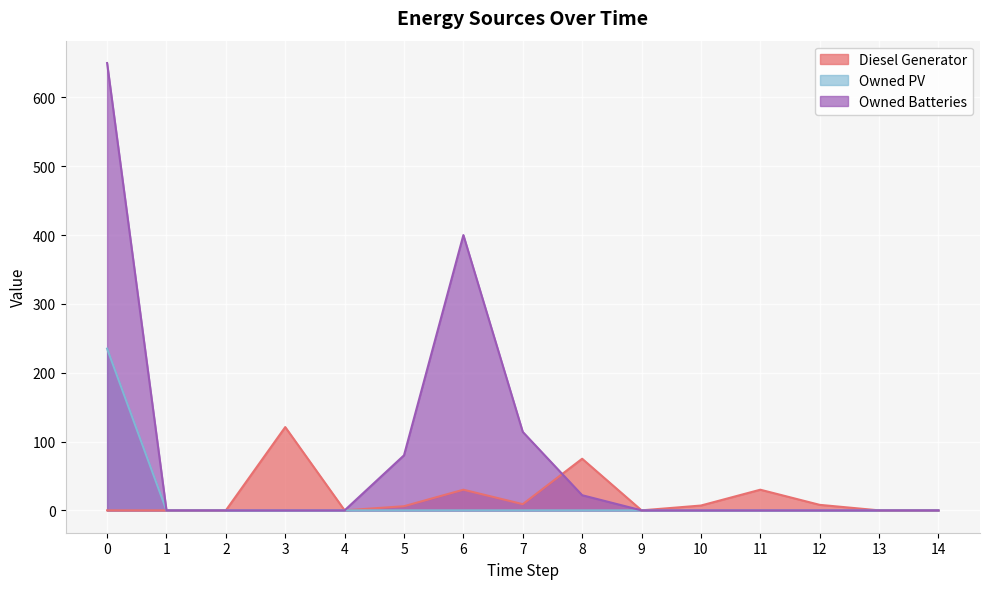

Which category has the lowest value in the Owned Batteries series?

1